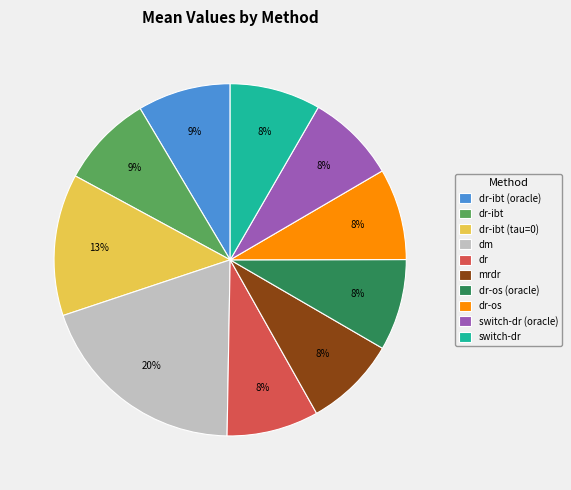

Between dr-os and dr-ibt (tau=0), which is larger?

dr-ibt (tau=0)